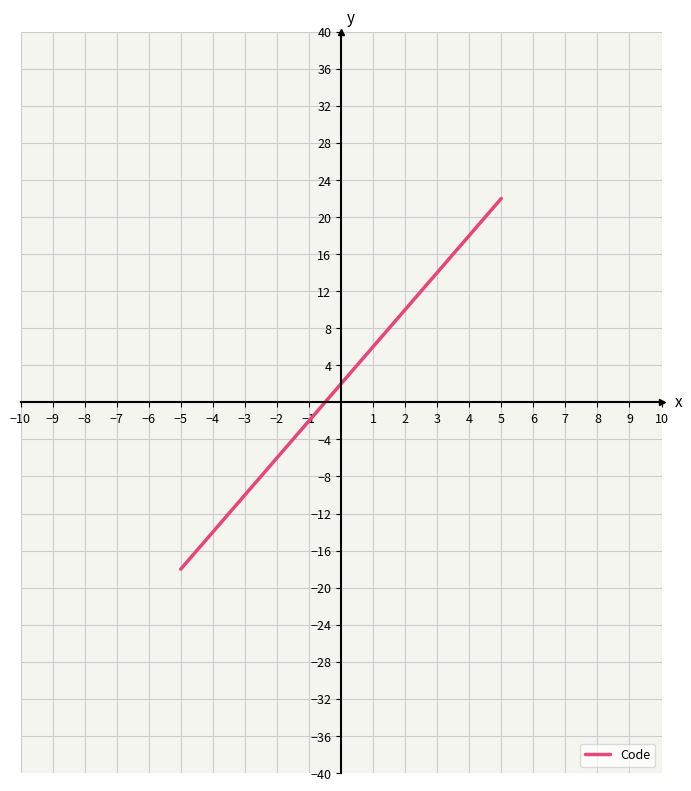

What is the maximum value shown in the chart?

22